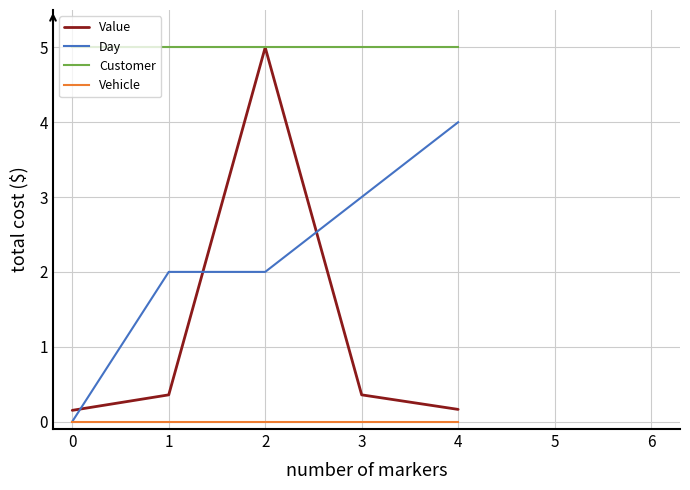

Rank the series by their average value, from lowest to highest.

Vehicle, Value, Day, Customer